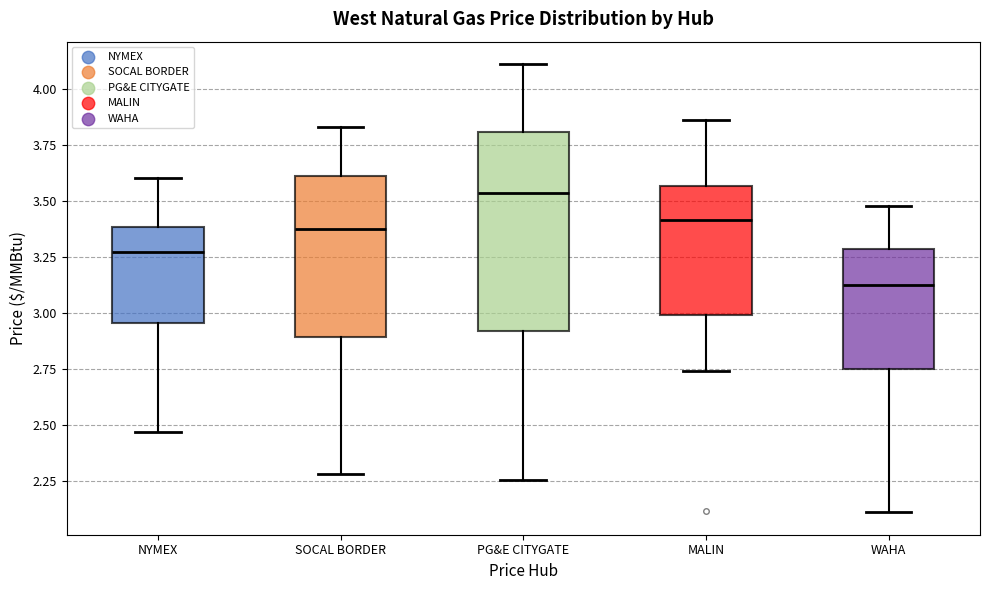

Comparing the boxes themselves (not the whiskers), which one is the tallest?

PG&E CITYGATE